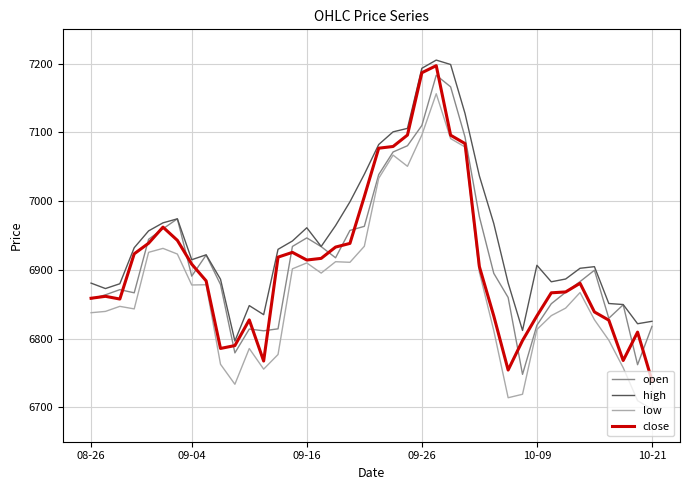

In close, how many points are lower than both neighbors (excluding endpoints)?

6